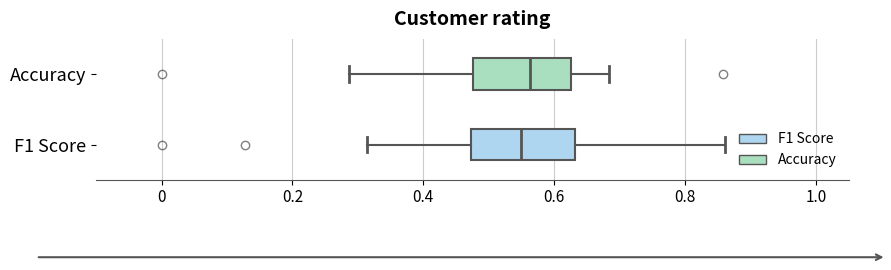

Reading bottom to top, transcribe this box plot: for each box, give where its median line is, the range the box spans, and where its two whiskers end, as read against the x-axis. The values are not printed on the chart, so give them approximately, as read against the axis.

F1 Score: median 0.54, box 0.48 to 0.64, whiskers 0.32 to 0.86
Accuracy: median 0.56, box 0.48 to 0.62, whiskers 0.28 to 0.68